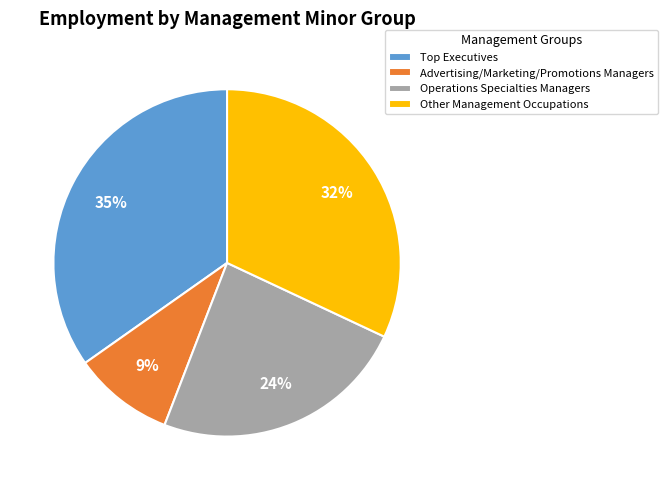

Does Operations Specialties Managers represent more than half of the total?

No